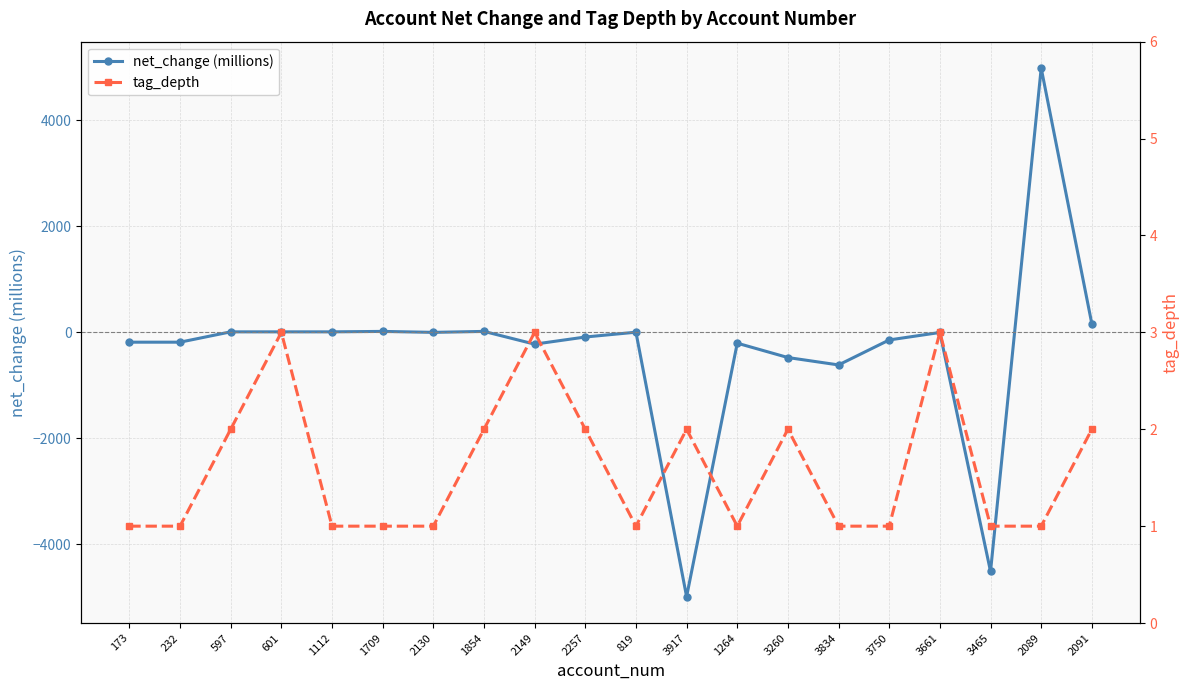

At which category does the chart reach its peak across all series?

2089